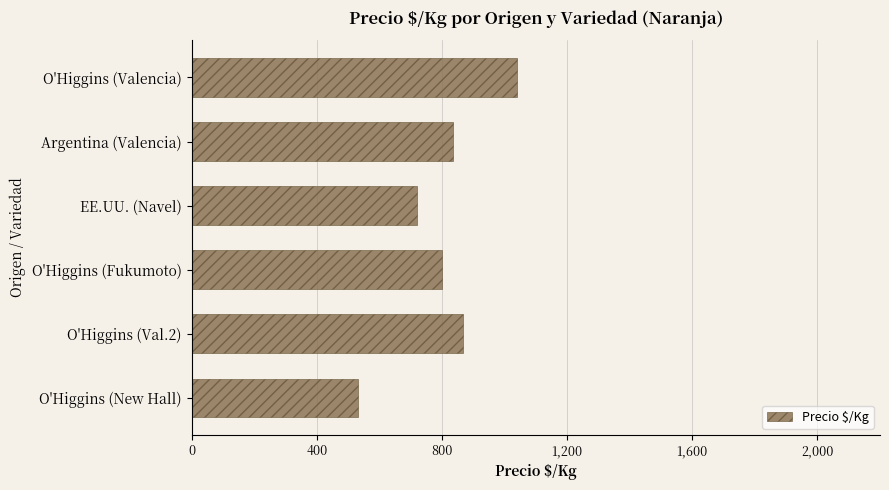

What is the change in value from O'Higgins (Fukumoto) to O'Higgins (Val.2)?

+67